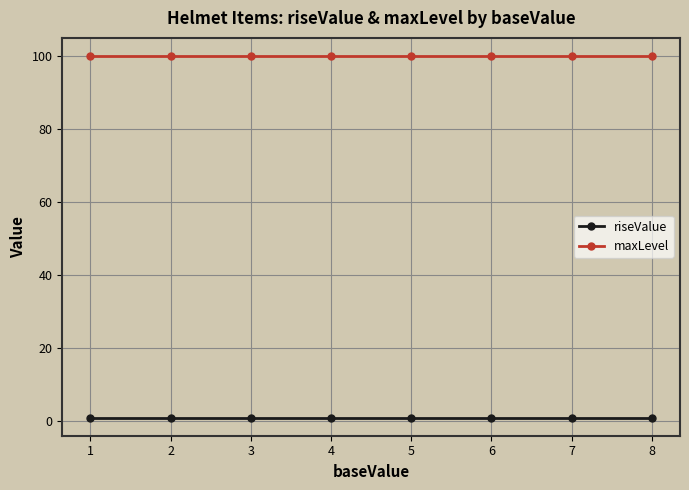

How many lines are shown in the chart?

2